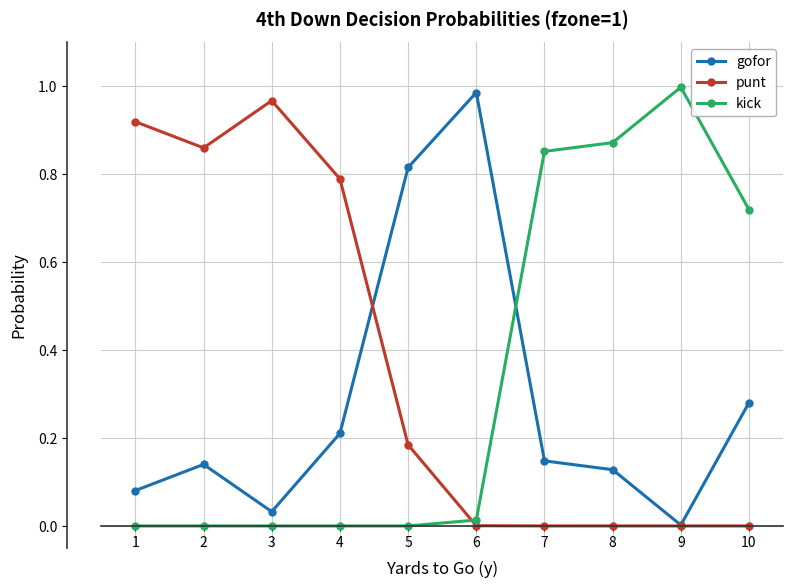

Is the value of gofor at 2 greater than the value of kick at 10?

No